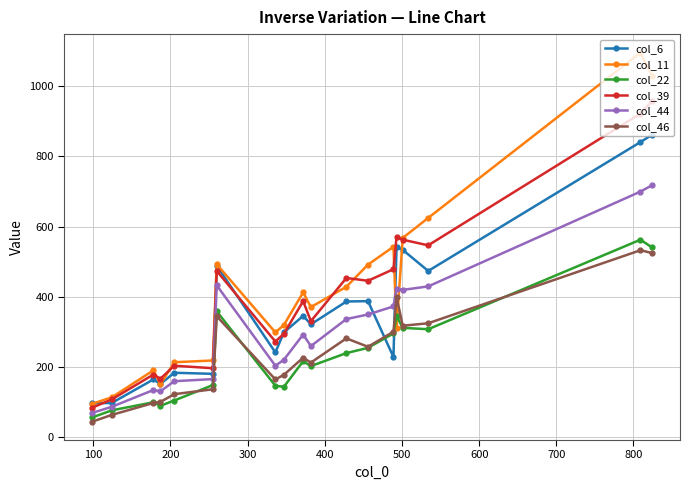

How many interior local peaks does the col_22 series have?

5